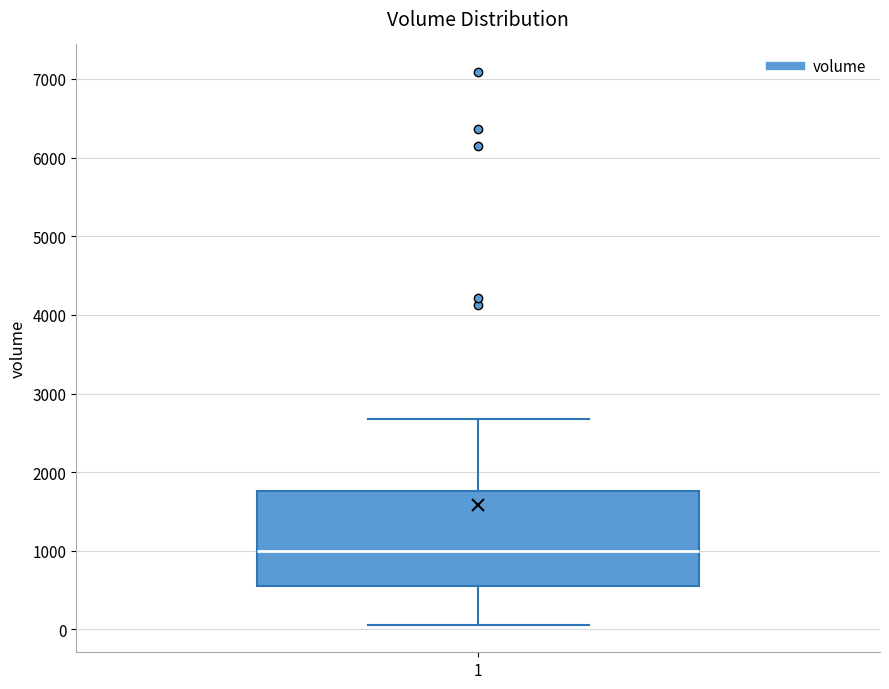

Read this box plot against the y-axis: the position of the median line, the range covered by the box, and the ends of both whiskers. The values are not printed on the chart, so give them approximately, as read against the axis.

median 1000, box 600 to 1800, whiskers 100 to 2700